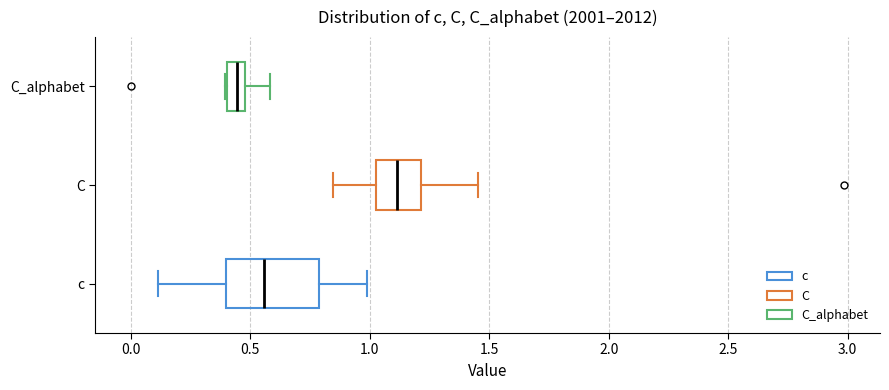

Comparing the boxes themselves (not the whiskers), which one is the widest?

c